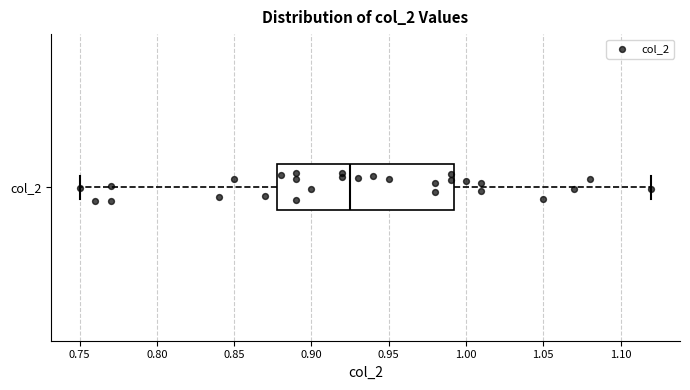

Where does the left whisker of the box for col_2 end on the x-axis? The values are not printed on the chart, so give them approximately, as read against the axis.

0.750